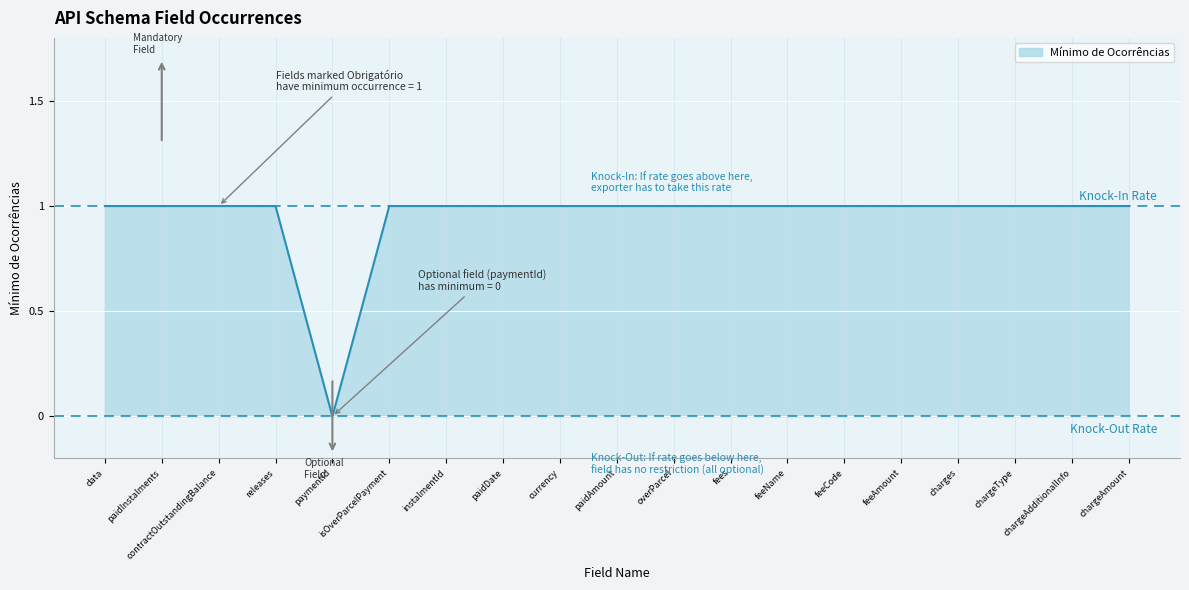

Reading left to right, transcribe all the data shown in this chart.

data=1	paidInstalments=1	contractOutstandingBalance=1	releases=1	paymentId=0	isOverParcelPayment=1	instalmentId=1	paidDate=1	currency=1	paidAmount=1	overParcel=1	fees=1	feeName=1	feeCode=1	feeAmount=1	charges=1	chargeType=1	chargeAdditionalInfo=1	chargeAmount=1